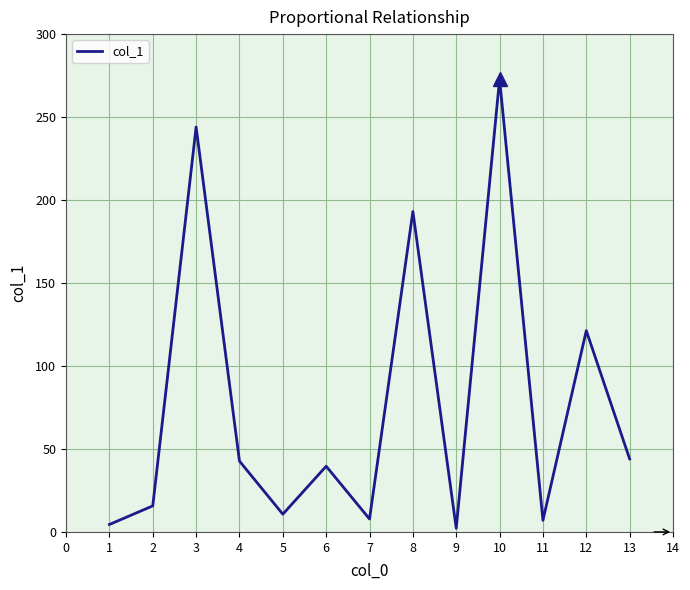

What is the ratio of the value at 10 to the value at 2?

17.4